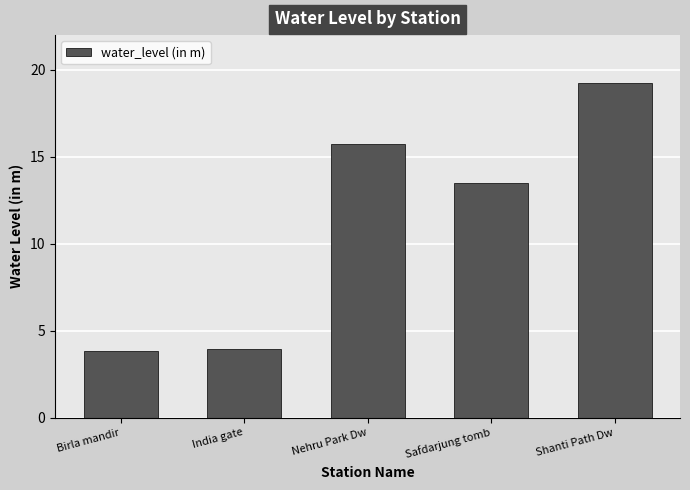

Reading left to right, list all the values displayed in this chart.

Birla mandir=3.8	India gate=4.0	Nehru Park Dw=15.7	Safdarjung tomb=13.5	Shanti Path Dw=19.3